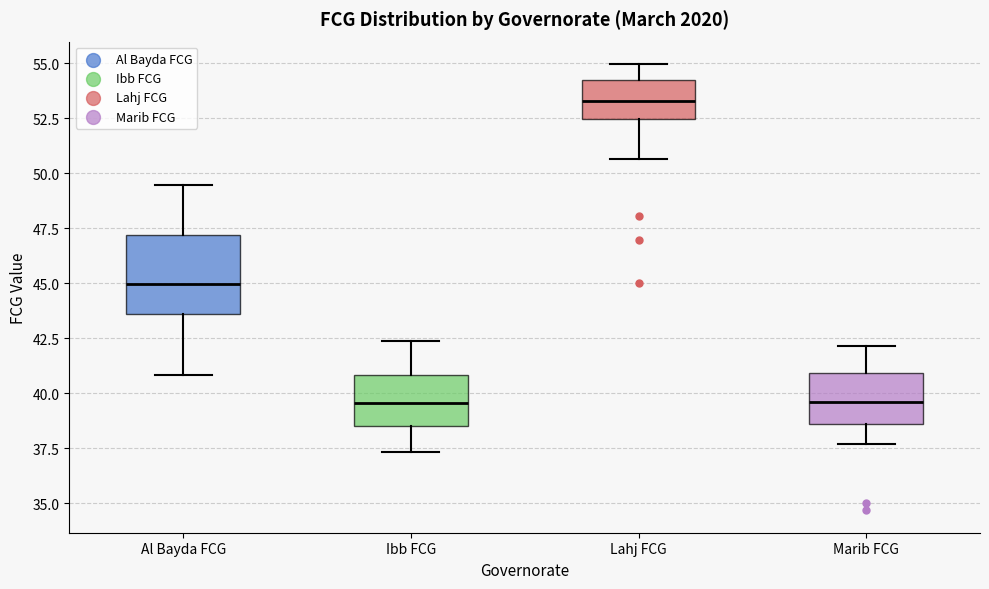

Reading left to right, read every box against the y-axis: the position of its median line, the range the box covers, and the ends of its whiskers. The values are not printed on the chart, so give them approximately, as read against the axis.

Al Bayda FCG: median 45.0, box 43.5 to 47.0, whiskers 41.0 to 49.5
Ibb FCG: median 39.5, box 38.5 to 41.0, whiskers 37.5 to 42.5
Lahj FCG: median 53.5, box 52.5 to 54.0, whiskers 50.5 to 55.0
Marib FCG: median 39.5, box 38.5 to 41.0, whiskers 37.5 to 42.0